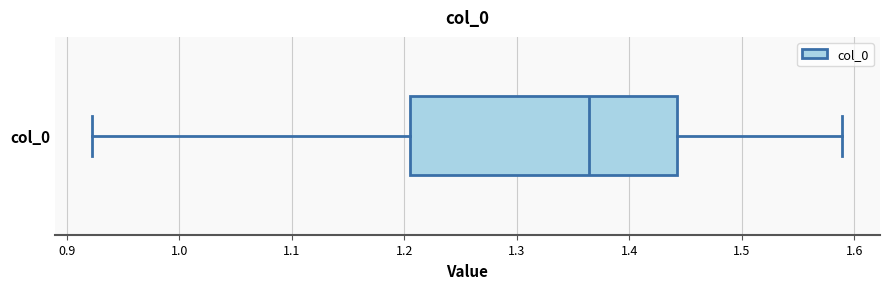

Where does the left whisker of the box for col_0 end on the x-axis? The values are not printed on the chart, so give them approximately, as read against the axis.

0.92